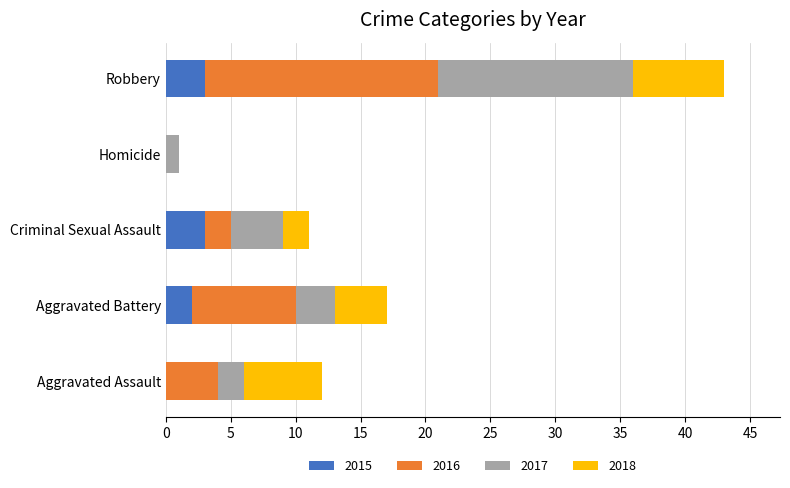

Is it true that 2015 equals 0 at Homicide?

True